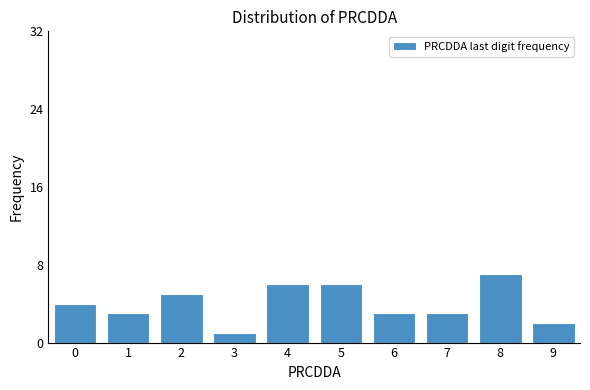

Reading left to right, list all the values displayed in this chart.

0=4	1=3	2=5	3=1	4=6	5=6	6=3	7=3	8=7	9=2